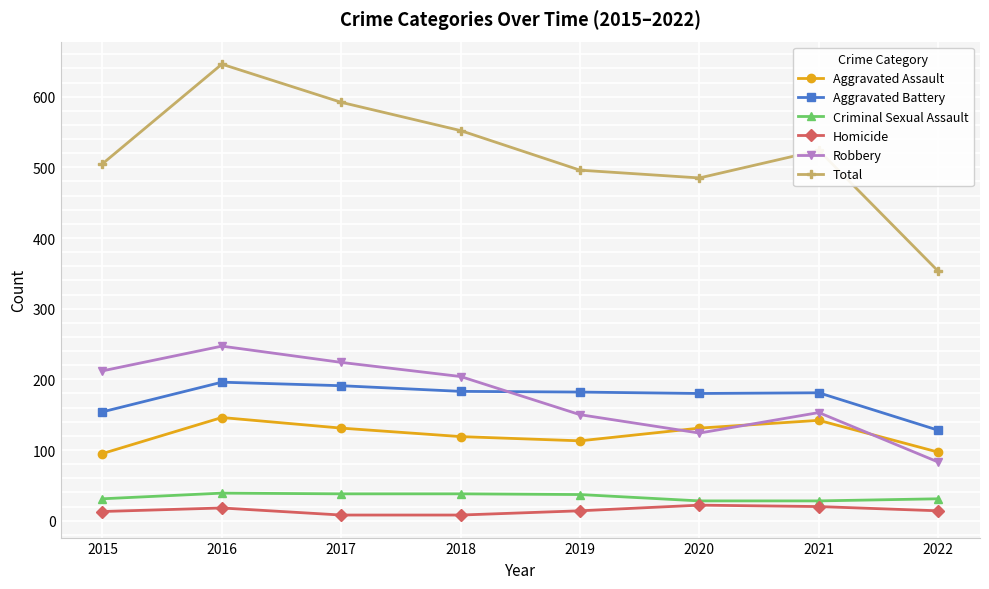

True or false: Aggravated Assault and Criminal Sexual Assault cross at least once.

False